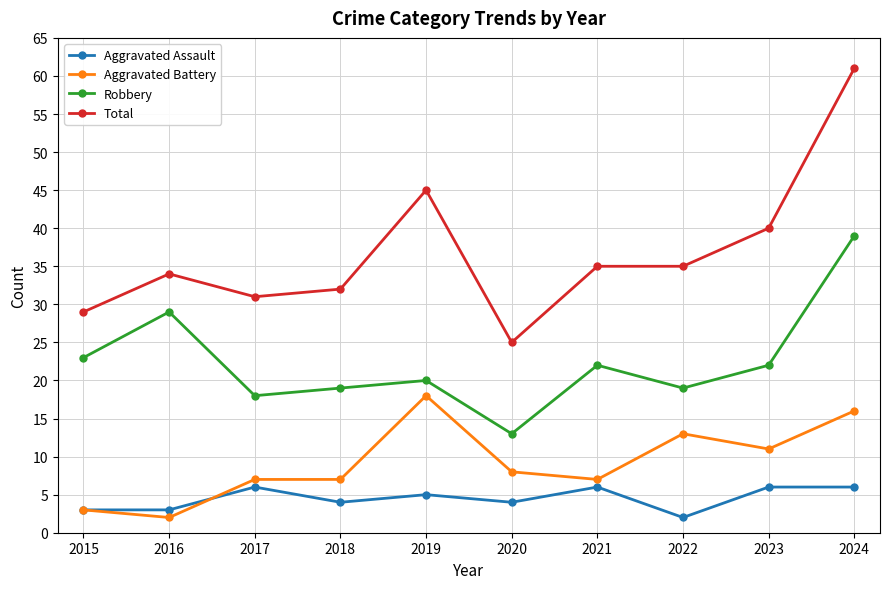

True or false: Aggravated Assault and Total intersect in this chart.

False